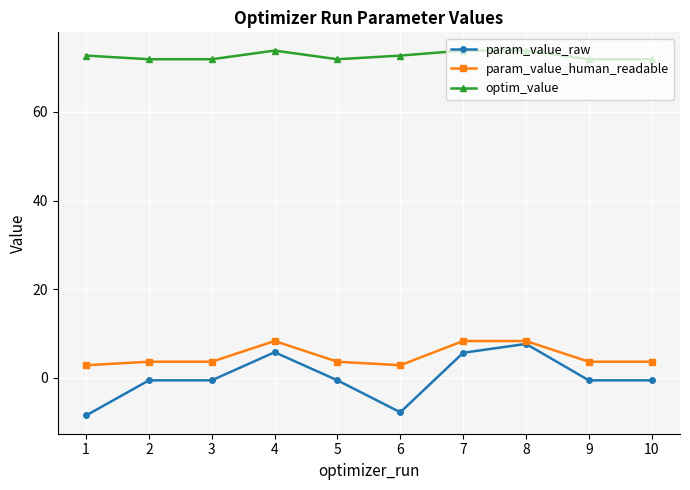

Count the number of categories in the chart.

10